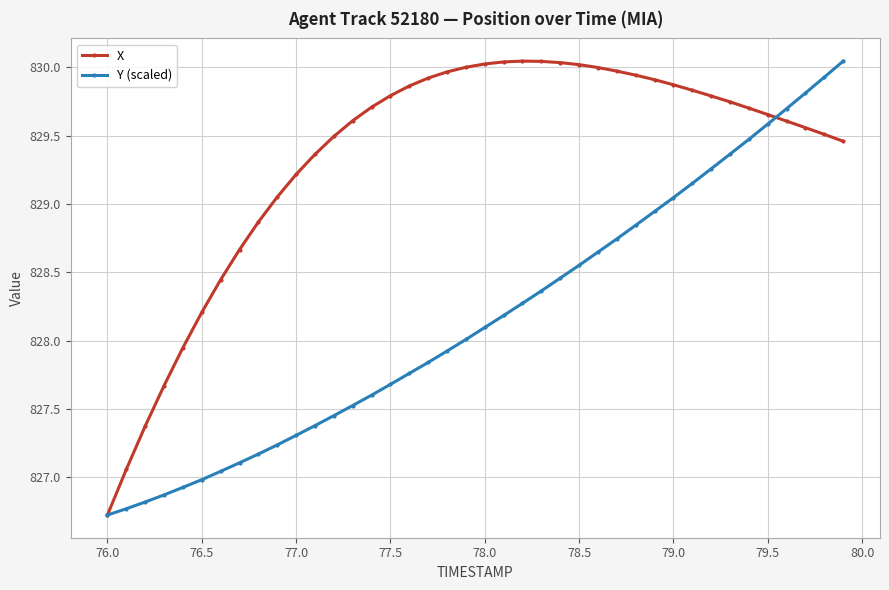

After their last crossing, which series has the higher values: Y (scaled) or X?

Y (scaled)